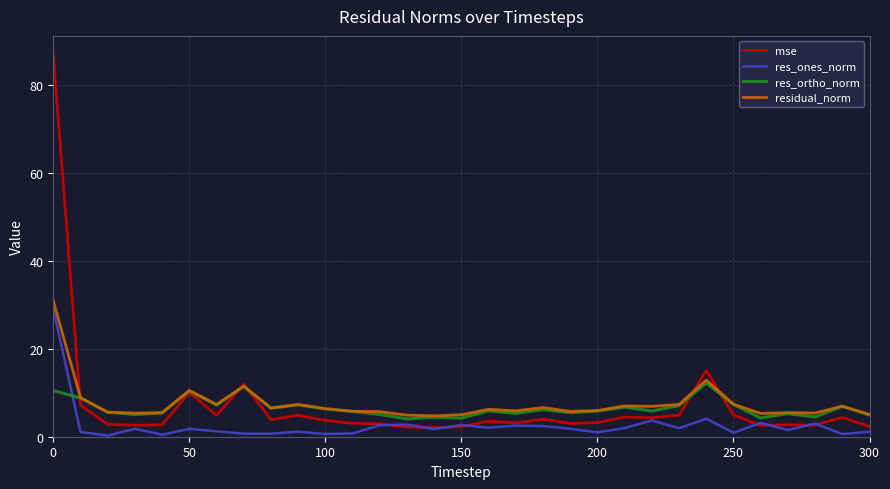

True or false: res_ones_norm and residual_norm cross at least once.

False